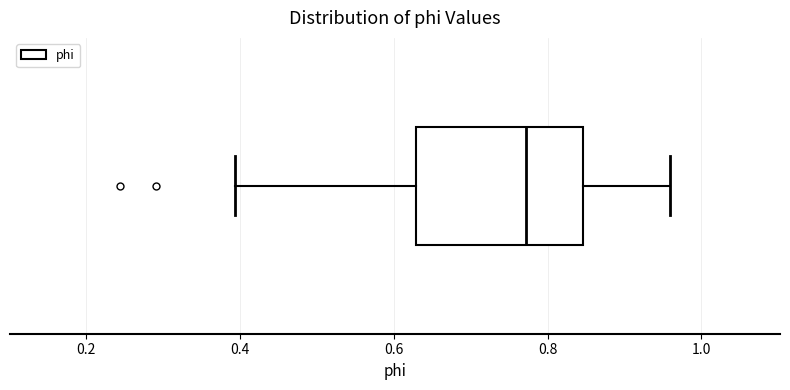

Read this box plot against the x-axis: the position of the median line, the range covered by the box, and the ends of both whiskers. The values are not printed on the chart, so give them approximately, as read against the axis.

median 0.78, box 0.62 to 0.84, whiskers 0.40 to 0.96